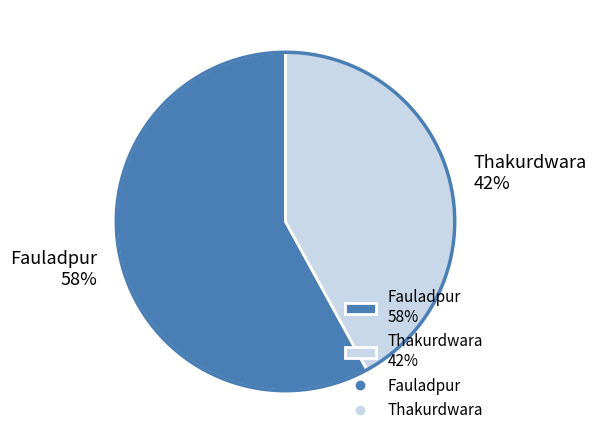

Does any single category account for the majority?

Yes